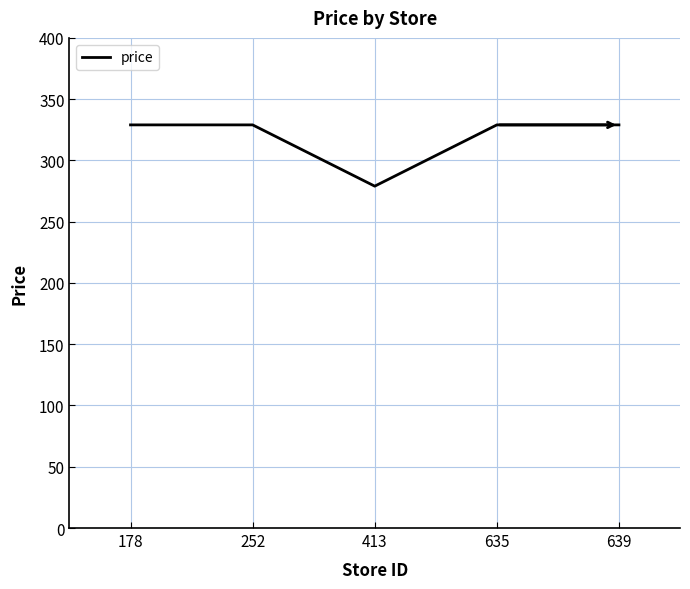

Is this an area chart (filled region under the line)?

No